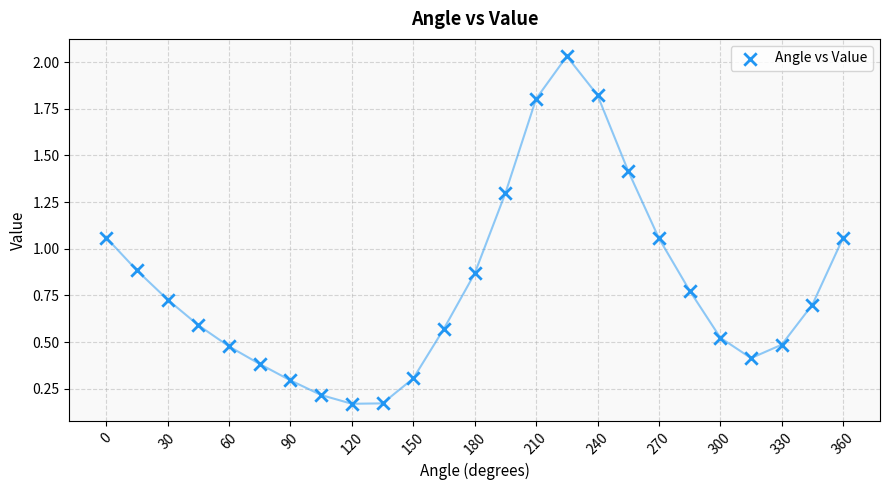

What is the range of X values (max minus min)?

360.0